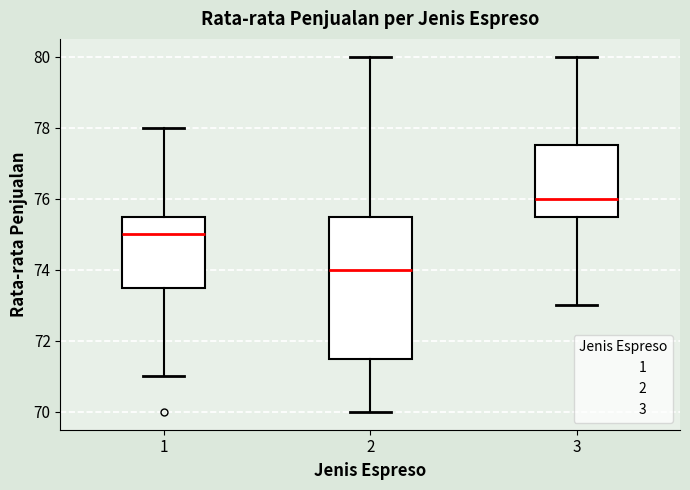

Where does the lower whisker of the box at x = 3 end on the y-axis? The values are not printed on the chart, so give them approximately, as read against the axis.

73.0